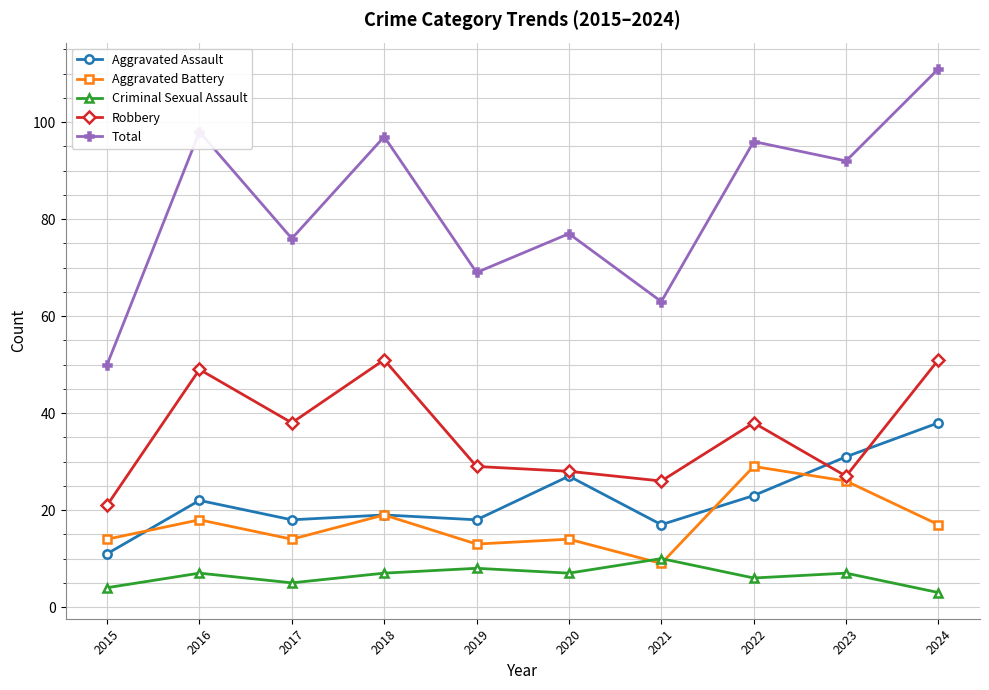

True or false: Aggravated Assault and Aggravated Battery intersect in this chart.

True